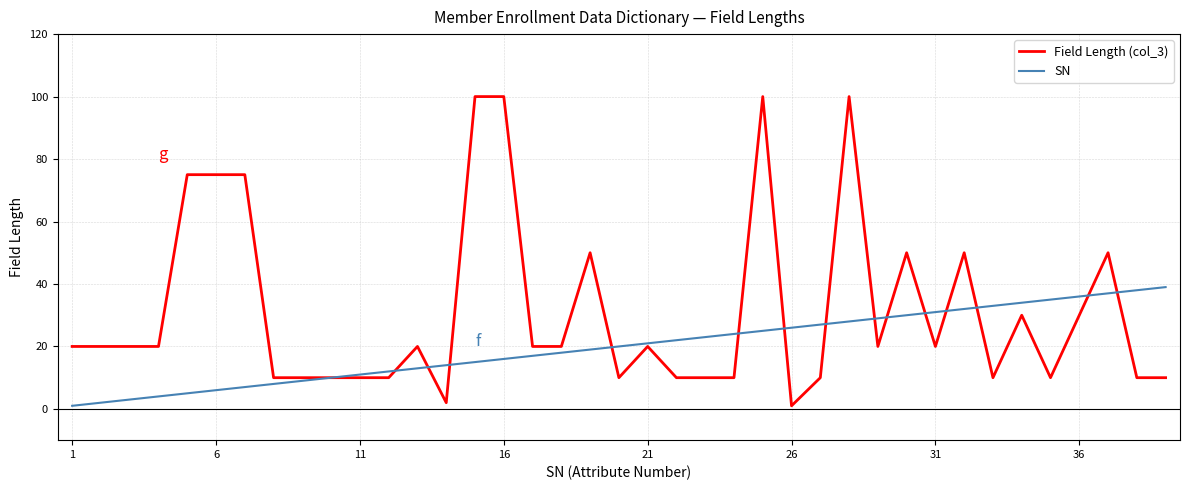

Reading left to right, what are all the values shown in this chart?

Field Length (col_3): 20	20	20	20	75	75	75	10	10	10	10	10	20	2	100	100	20	20	50	10	20	10	10	10	100	1	10	100	20	50	20	50	10	30	10	30	50	10	10
SN: 1	2	3	4	5	6	7	8	9	10	11	12	13	14	15	16	17	18	19	20	21	22	23	24	25	26	27	28	29	30	31	32	33	34	35	36	37	38	39